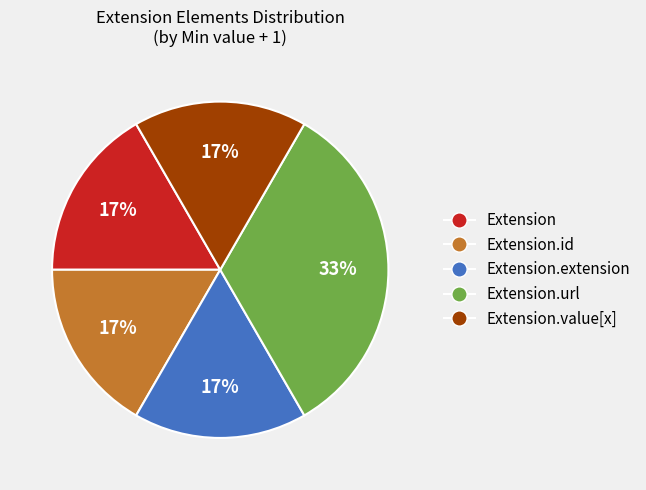

Is Extension.id the majority of the pie?

No